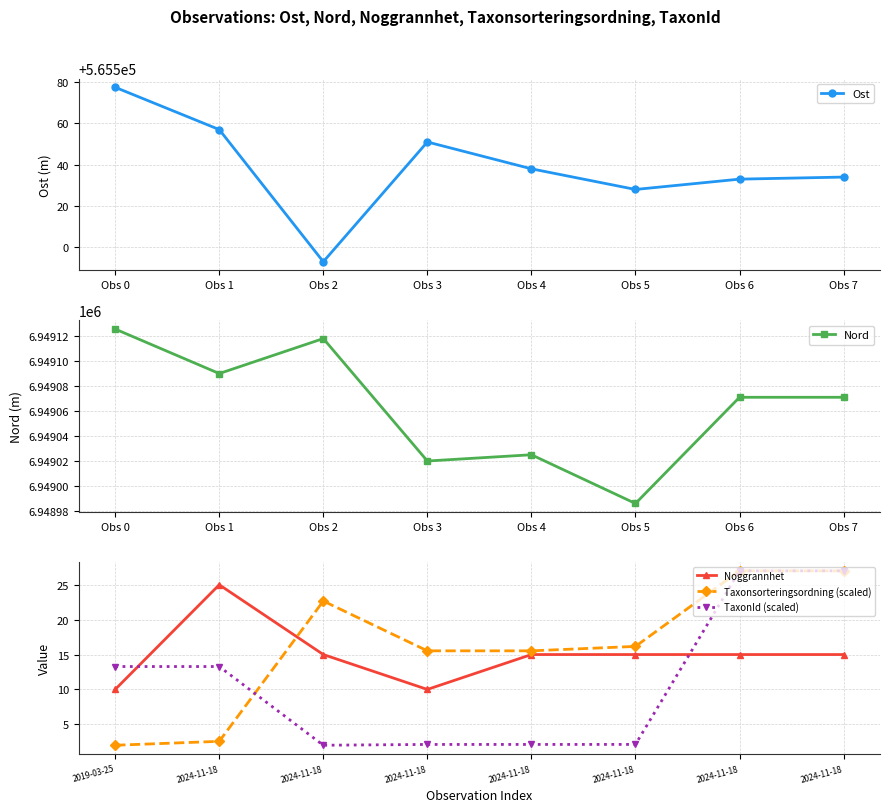

At which label is Ost closest to 565535?

Obs 7